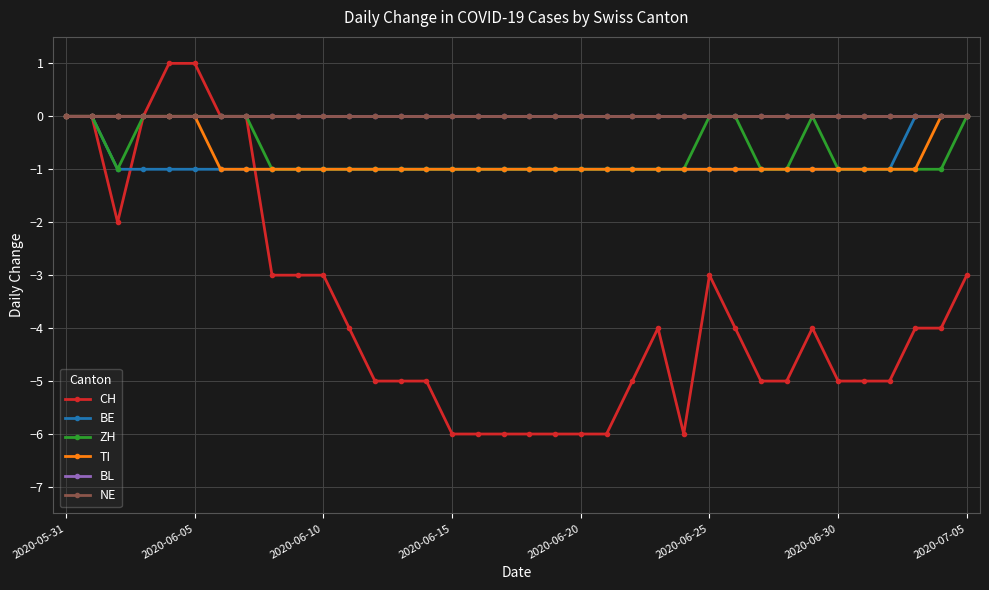

What is the difference between the second highest and second lowest values in the TI series?

1